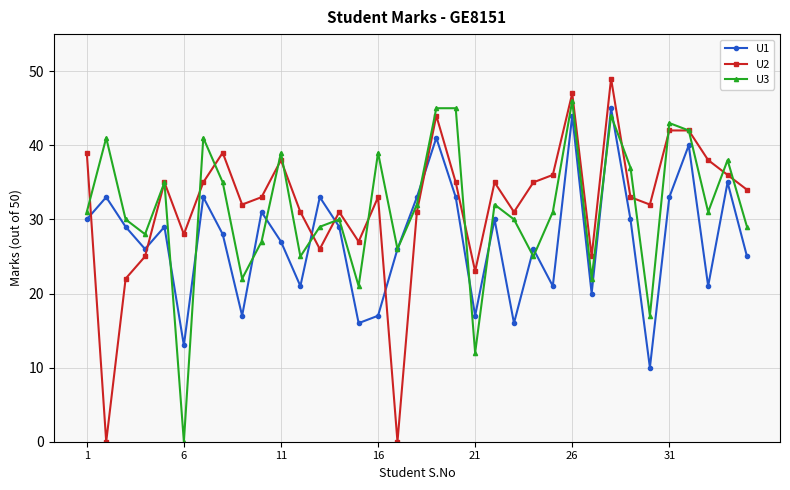

At how many categories does at least one series exceed 5?

35